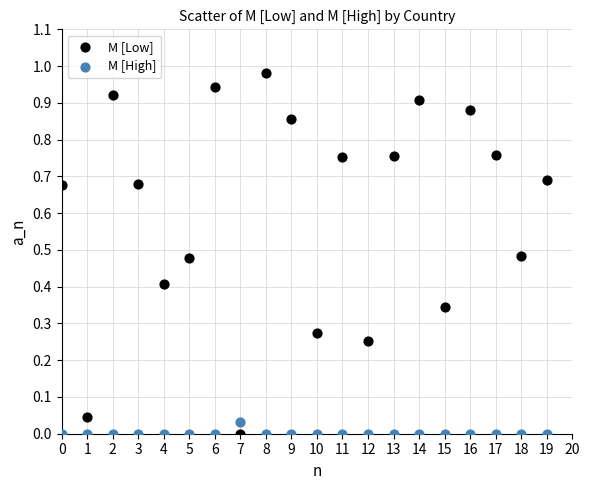

Which series has the widest spread of Y values?

M [Low]